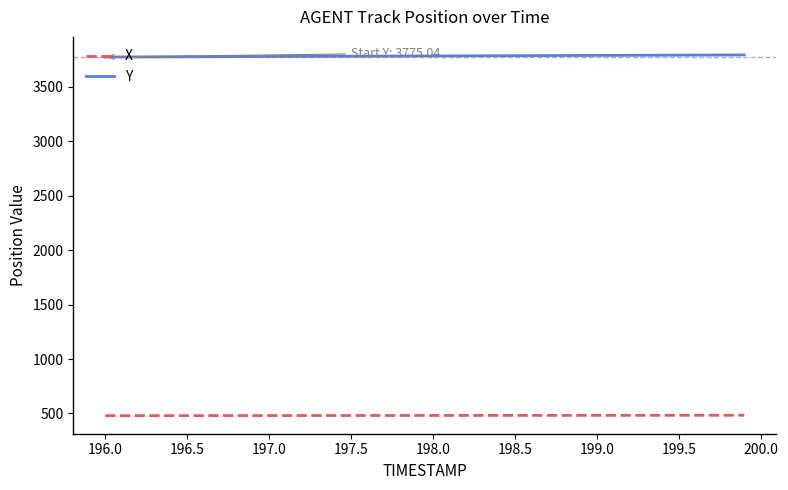

True or false: Y and X intersect in this chart.

False